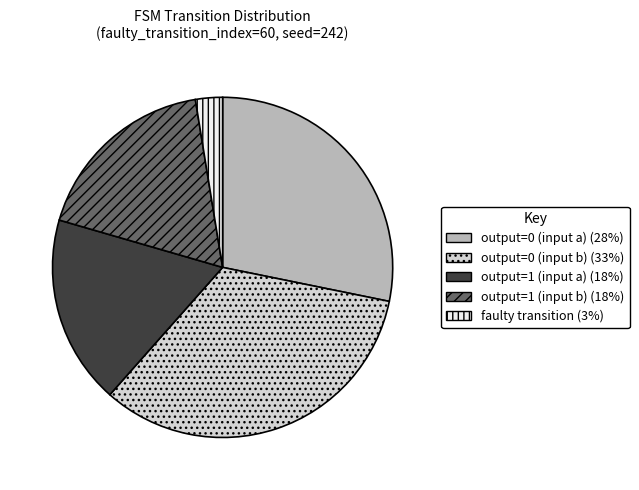

Is there a majority slice in this chart?

No